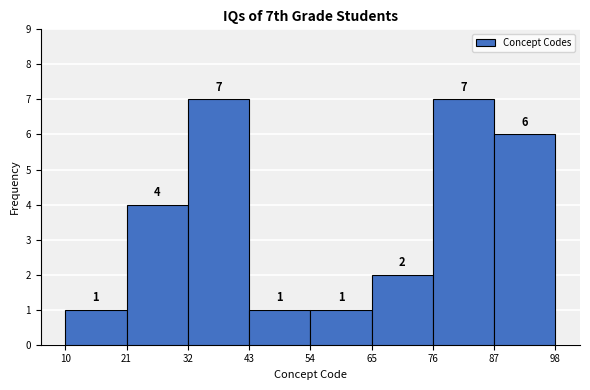

How tall is the bar that spans 21 to 32 on the x-axis?

4